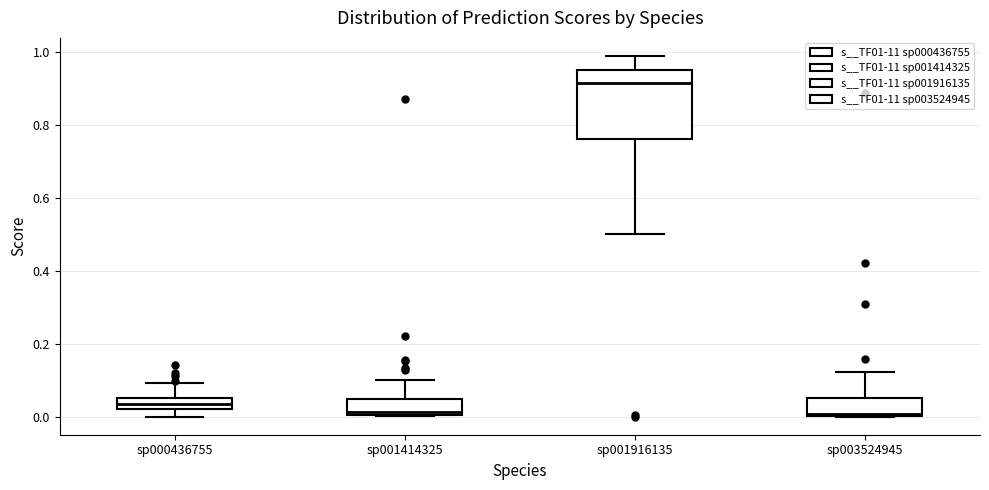

Where is the upper edge of the box for sp001414325 on the y-axis? The values are not printed on the chart, so give them approximately, as read against the axis.

0.04